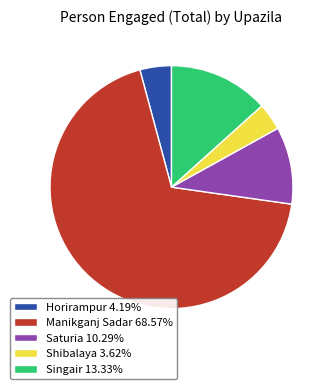

Which category has the smallest portion of the pie?

Shibalaya